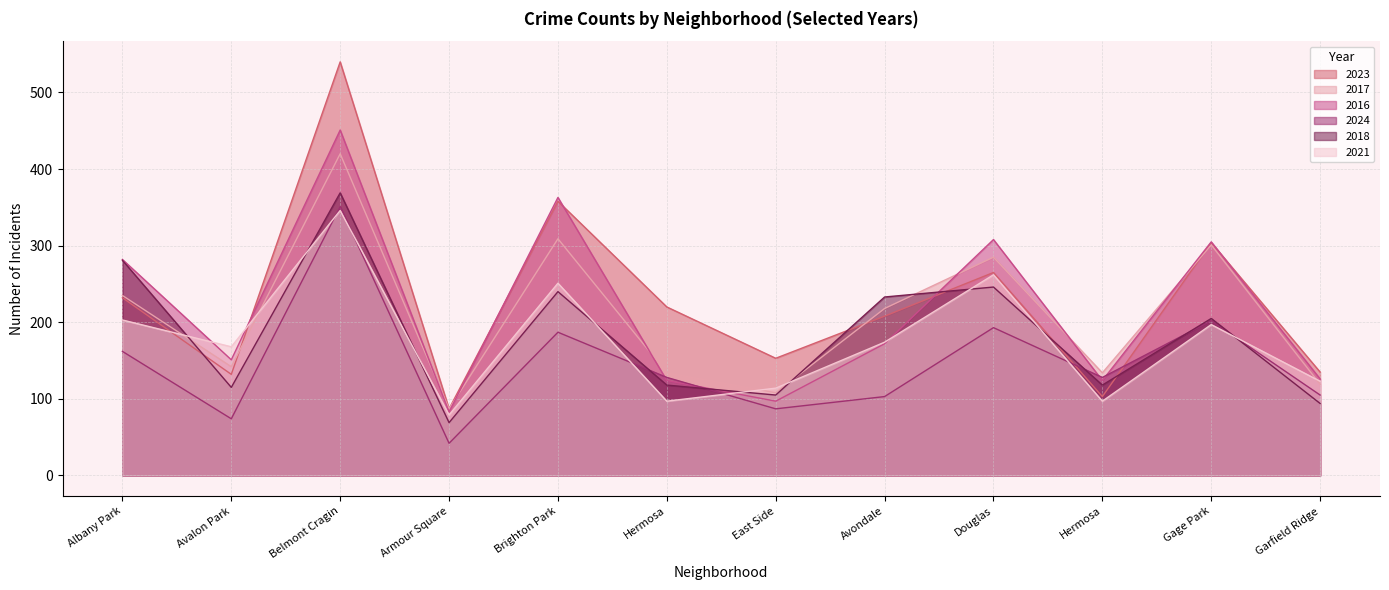

Reading left to right, what are all the values shown in this chart?

2023: Albany Park=232	Avalon Park=132	Belmont Cragin=540	Armour Square=87	Brighton Park=358	Hermosa=220	East Side=153	Avondale=208	Douglas=265	Hermosa=103	Gage Park=304	Garfield Ridge=135
2017: Albany Park=235	Avalon Park=142	Belmont Cragin=420	Armour Square=87	Brighton Park=309	Hermosa=134	East Side=108	Avondale=218	Douglas=285	Hermosa=134	Gage Park=301	Garfield Ridge=119
2016: Albany Park=282	Avalon Park=151	Belmont Cragin=451	Armour Square=83	Brighton Park=363	Hermosa=124	East Side=97	Avondale=172	Douglas=308	Hermosa=124	Gage Park=305	Garfield Ridge=126
2024: Albany Park=162	Avalon Park=74	Belmont Cragin=351	Armour Square=42	Brighton Park=187	Hermosa=128	East Side=87	Avondale=103	Douglas=193	Hermosa=128	Gage Park=202	Garfield Ridge=105
2018: Albany Park=281	Avalon Park=115	Belmont Cragin=369	Armour Square=69	Brighton Park=240	Hermosa=118	East Side=105	Avondale=233	Douglas=246	Hermosa=118	Gage Park=205	Garfield Ridge=94
2021: Albany Park=203	Avalon Park=168	Belmont Cragin=346	Armour Square=79	Brighton Park=251	Hermosa=97	East Side=114	Avondale=174	Douglas=262	Hermosa=97	Gage Park=197	Garfield Ridge=123